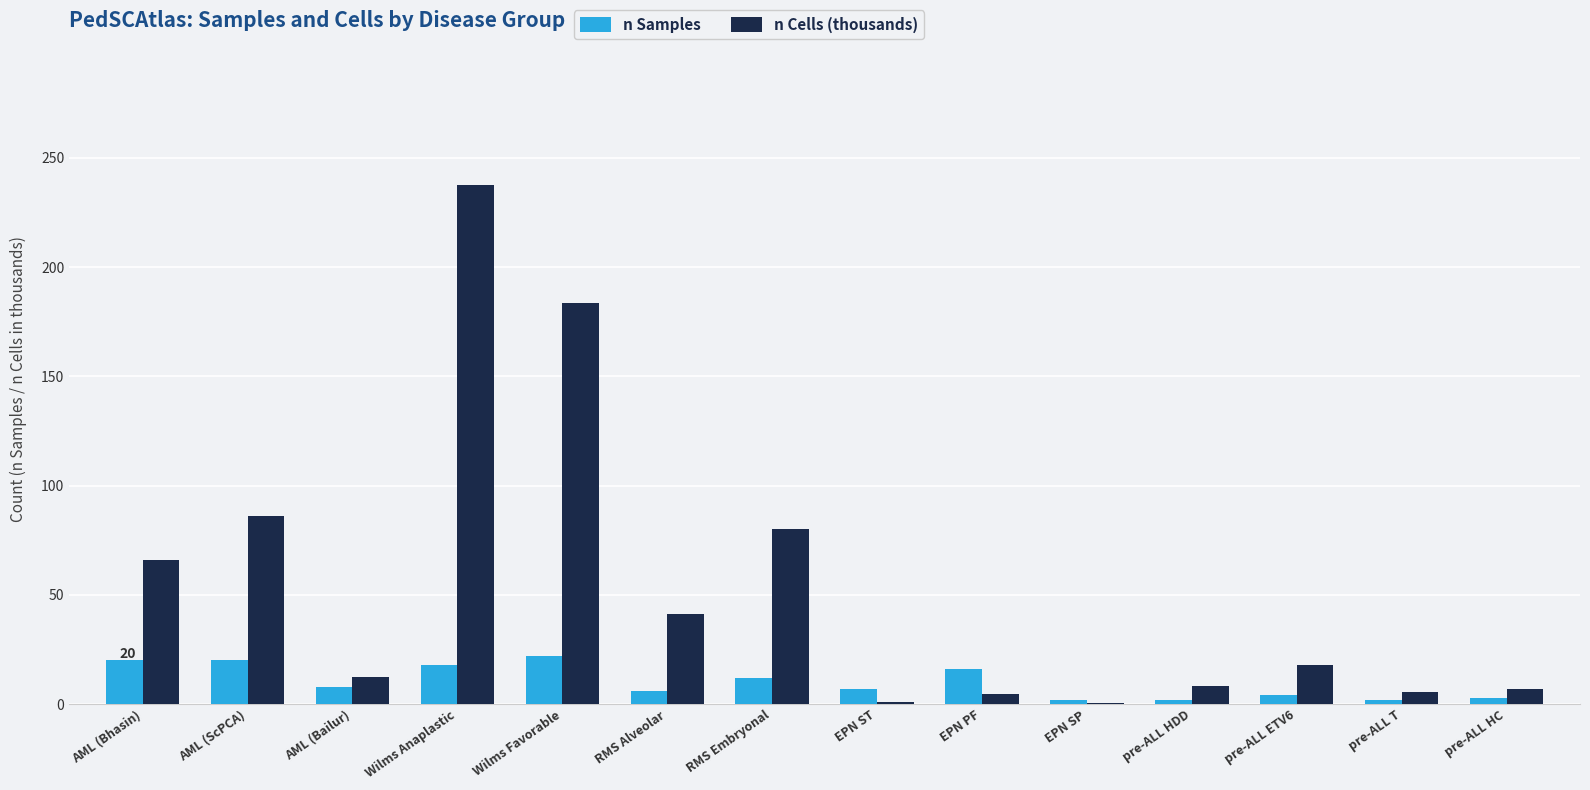

What is the approximate value of n Cells (thousands) at Wilms Anaplastic?

237.7